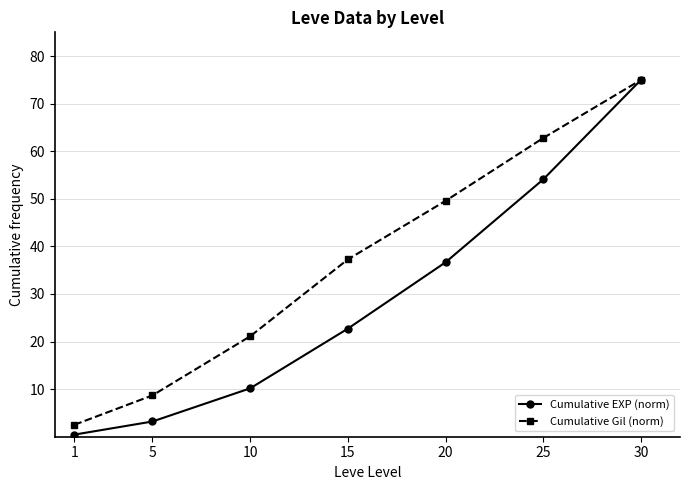

What is the difference between the maximum and minimum values in the Cumulative EXP (norm) series?

74.6